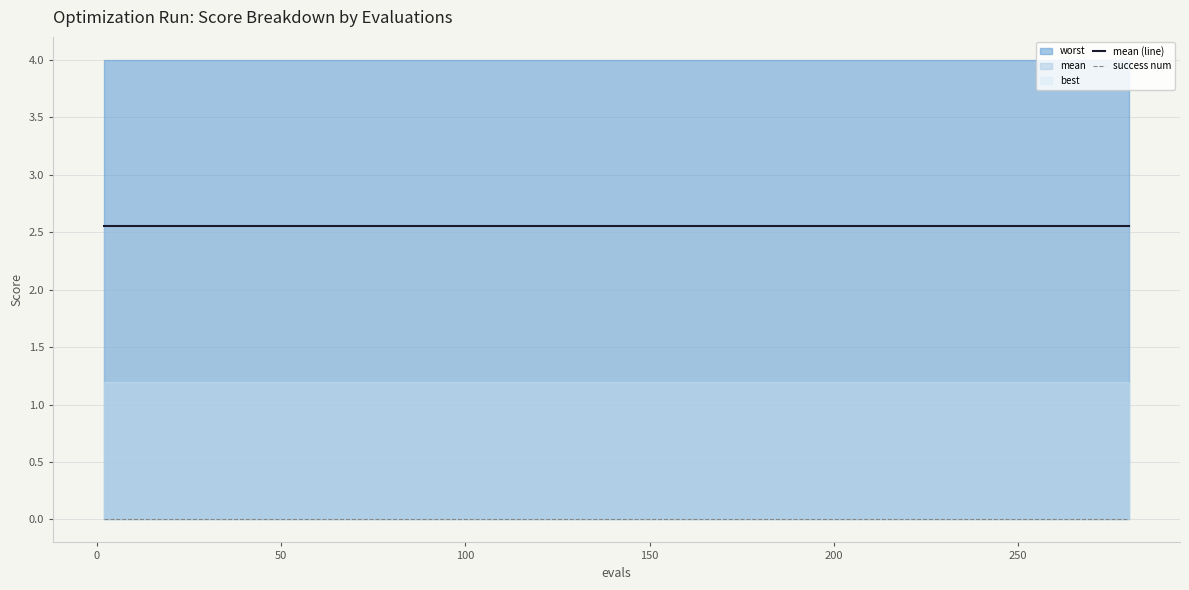

True or false: success num and mean (line) intersect in this chart.

False